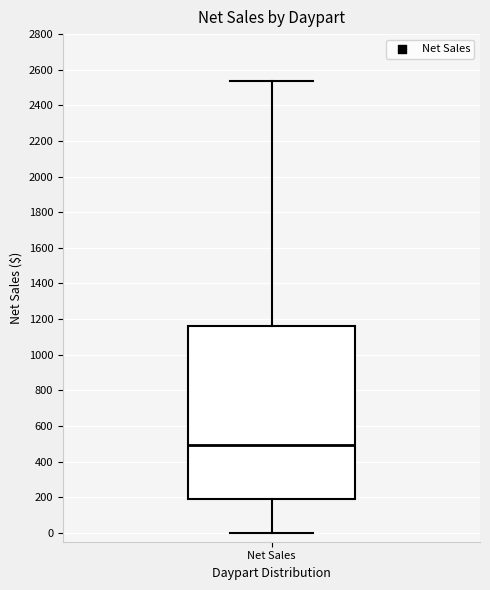

Read this box plot against the y-axis: the position of the median line, the range covered by the box, and the ends of both whiskers. The values are not printed on the chart, so give them approximately, as read against the axis.

median 500, box 180 to 1160, whiskers 0 to 2540